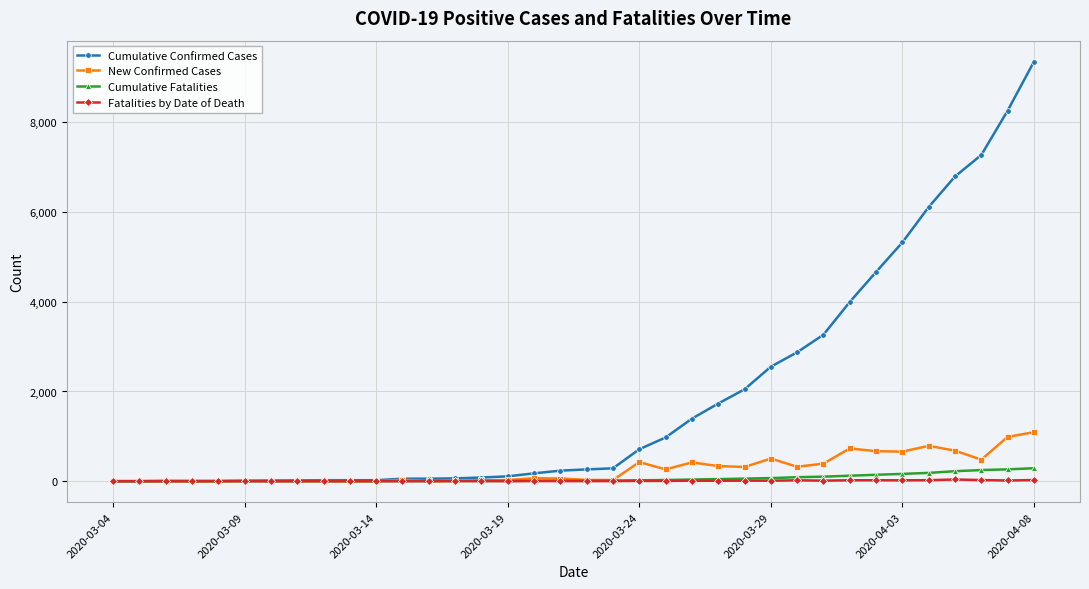

What is the maximum value for Cumulative Confirmed Cases?

9353